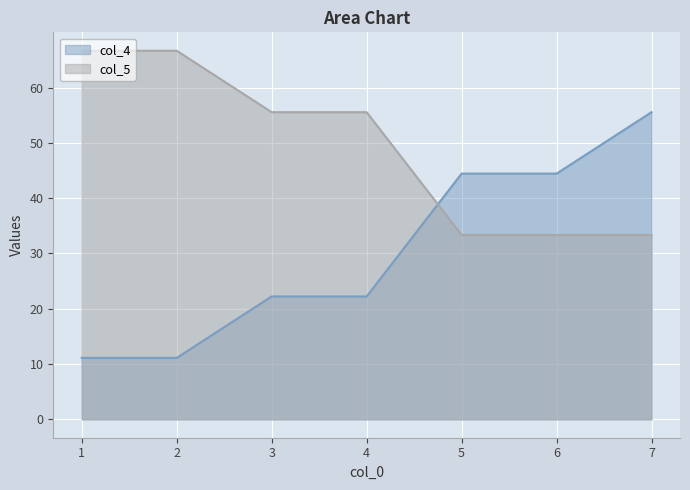

How many lines are shown in the chart?

2